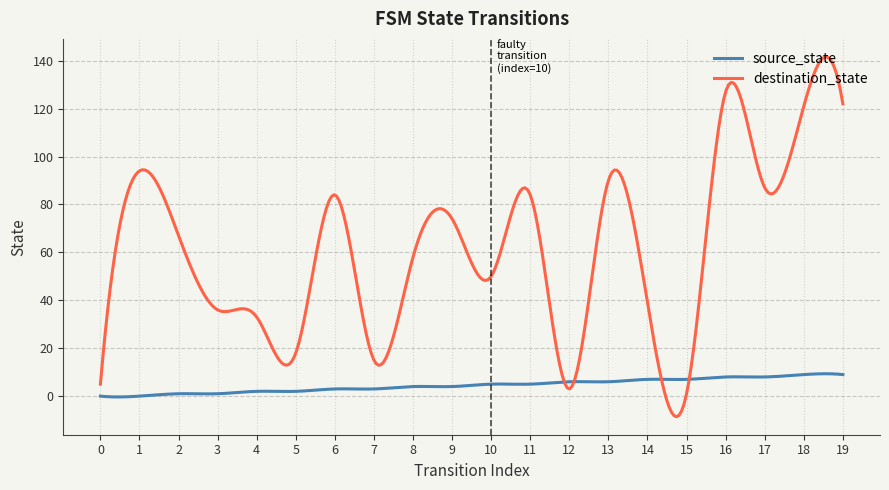

Which series has the largest total across all categories?

destination_state